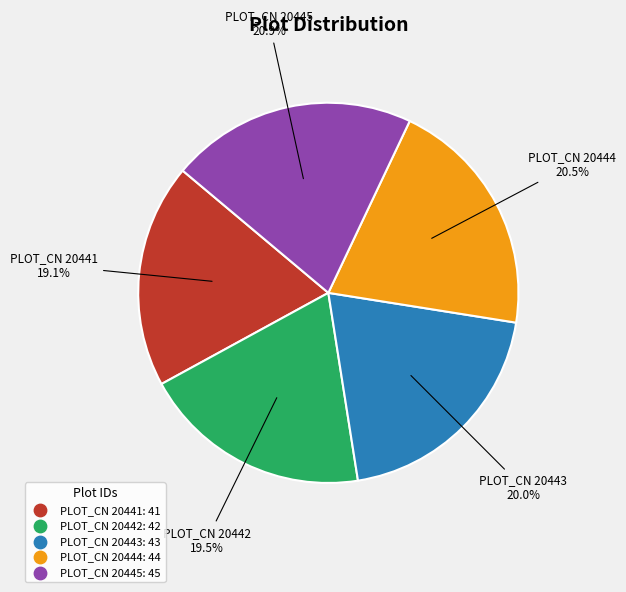

Is there a majority slice in this chart?

No